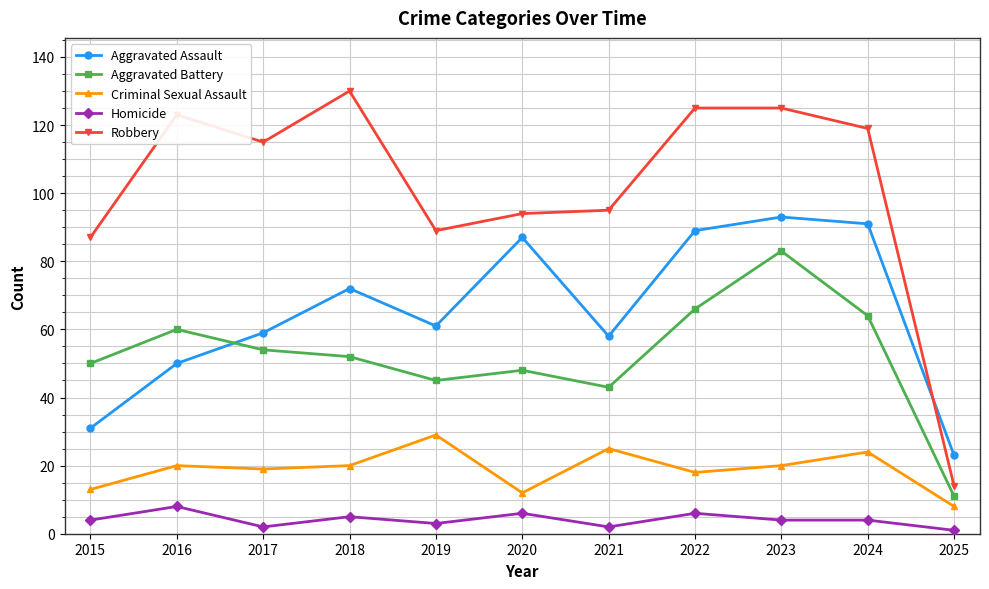

How many interior local peaks does the Aggravated Battery series have?

3